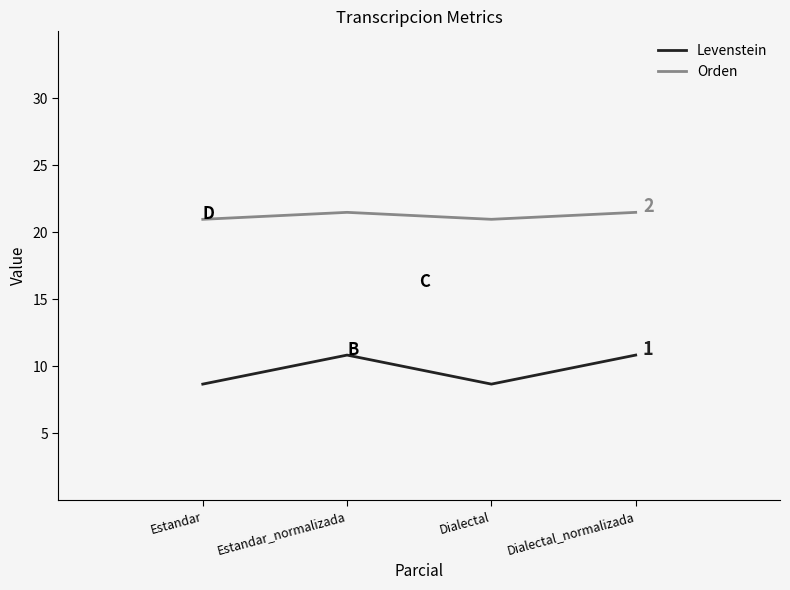

At which category does Levenstein reach its first local peak?

Estandar_normalizada